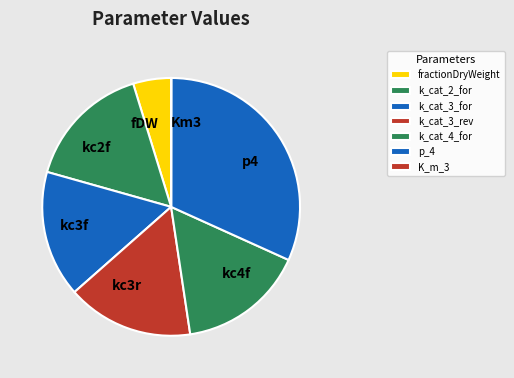

What is the change in value from k_cat_3_for to p_4?

+1.0